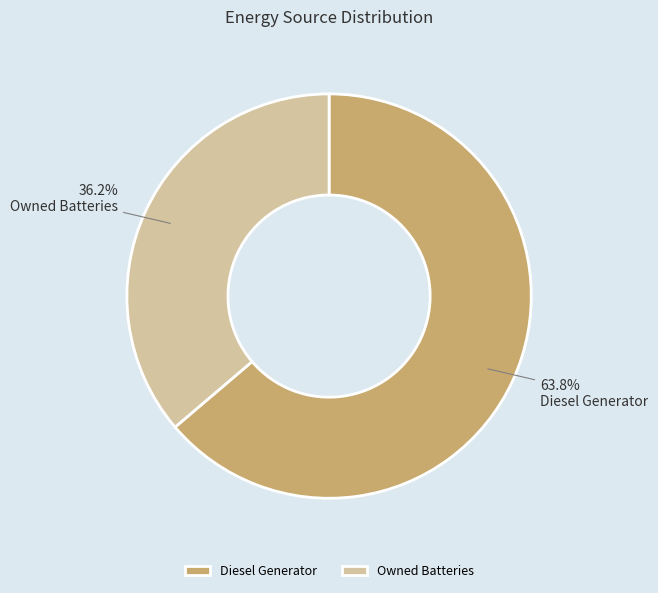

Is there a majority slice in this chart?

Yes